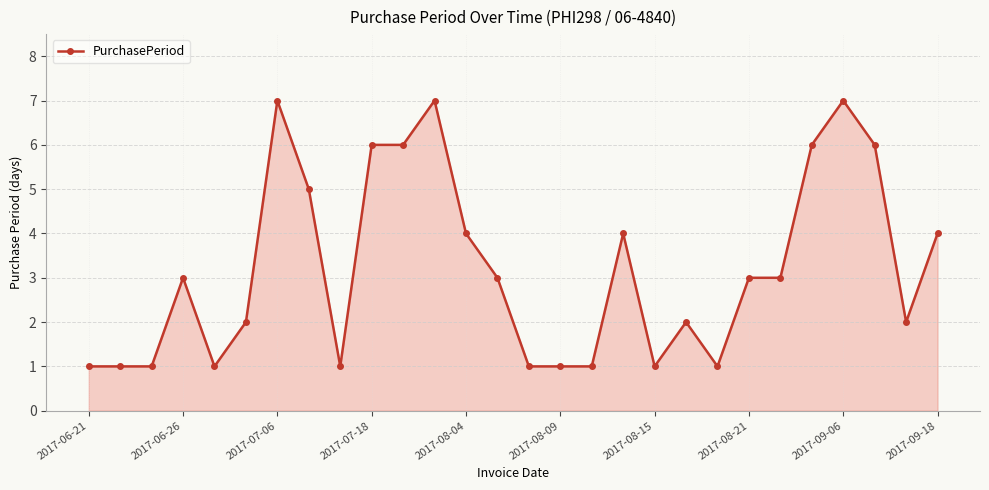

True or false: the data has more than 2 interior local peaks.

True